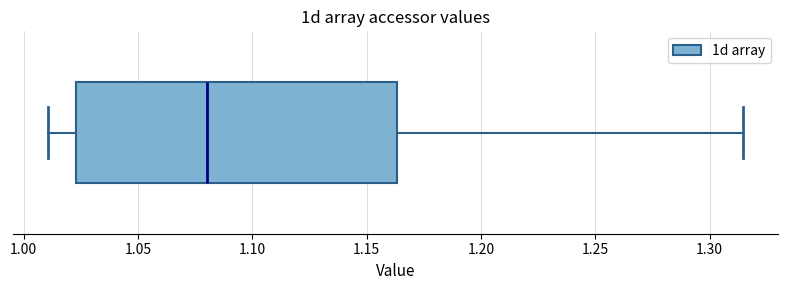

Transcribe this box plot: give where the median line is, the range the box spans, and where the two whiskers end, as read against the x-axis. The values are not printed on the chart, so give them approximately, as read against the axis.

median 1.080, box 1.025 to 1.165, whiskers 1.010 to 1.315